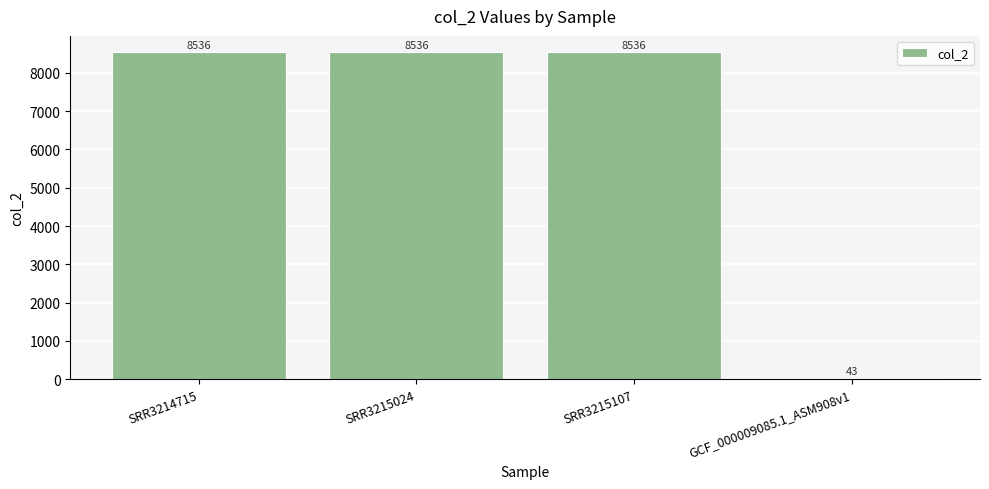

What is the minimum value shown in the chart?

43